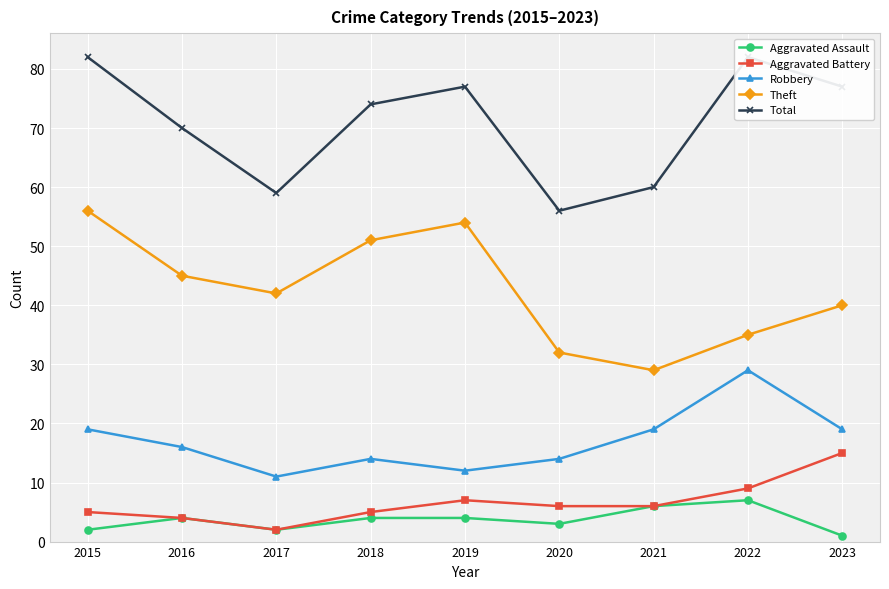

Which category has the lowest value across all series?

2023